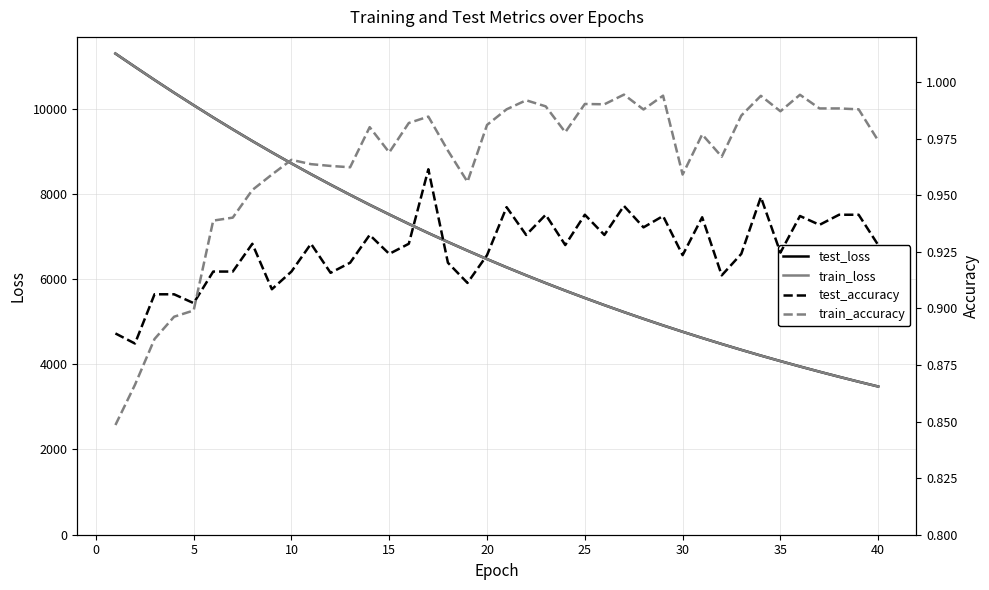

How many times do test_loss and train_loss cross each other?

1